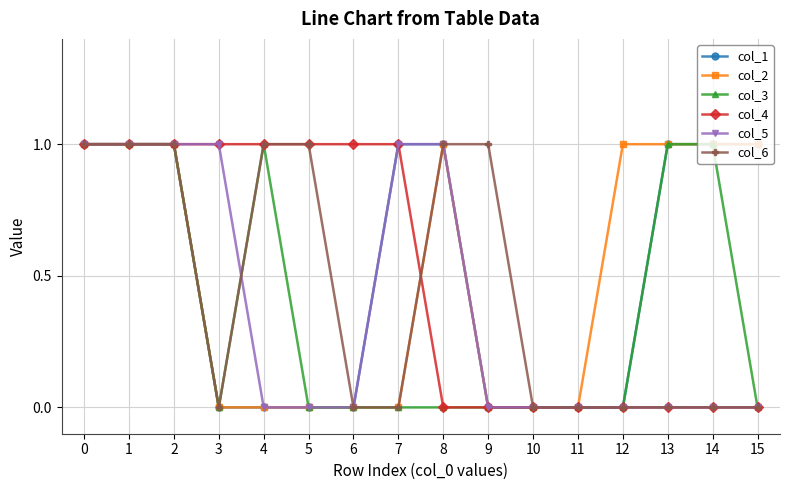

What are all the series names shown in the legend?

col_1, col_2, col_3, col_4, col_5, col_6